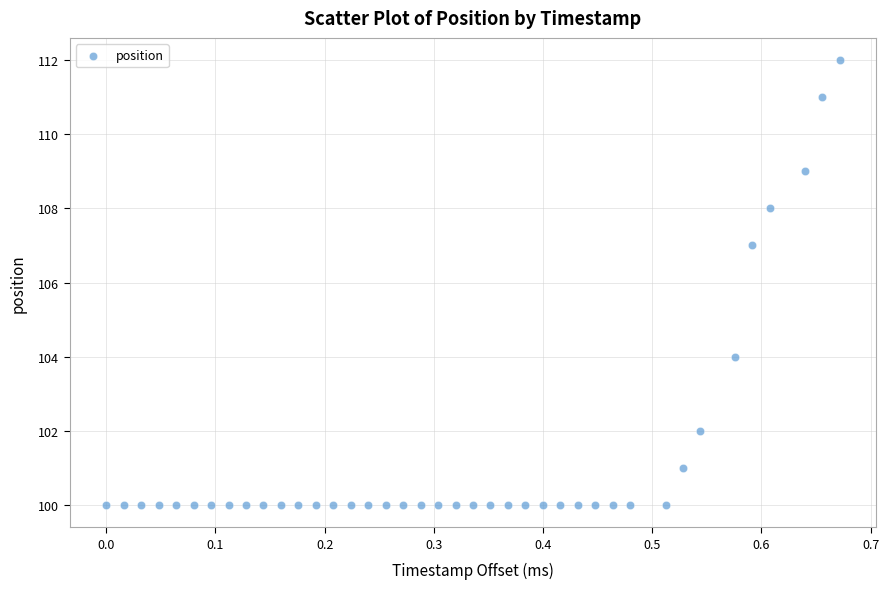

What is the range of Y values (max minus min)?

12